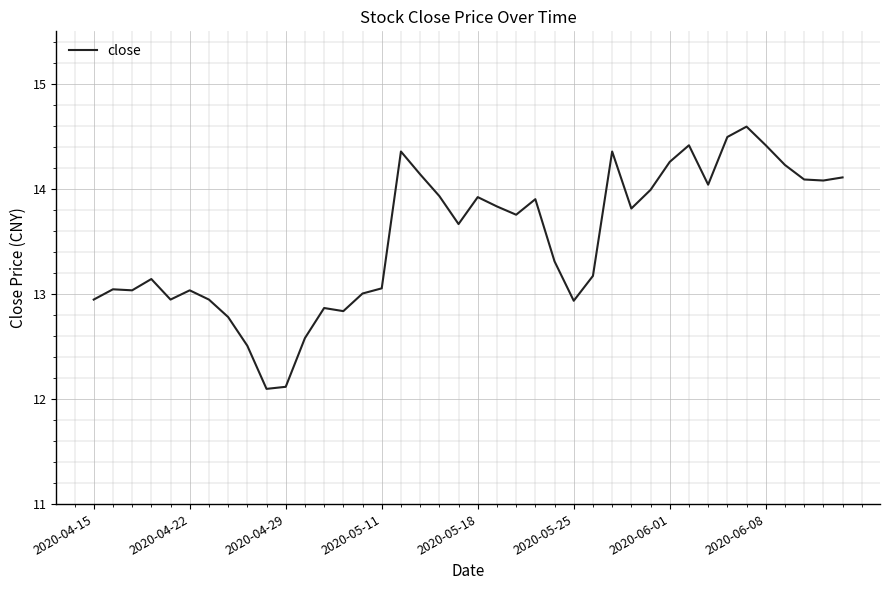

What is the difference between the maximum and minimum values?

2.5